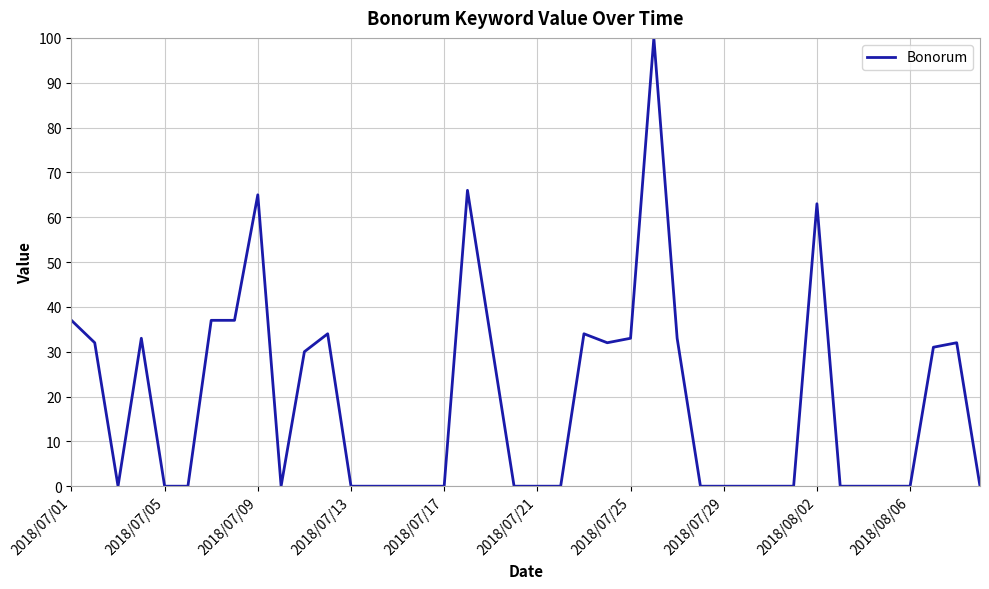

What is the maximum value shown in the chart?

100